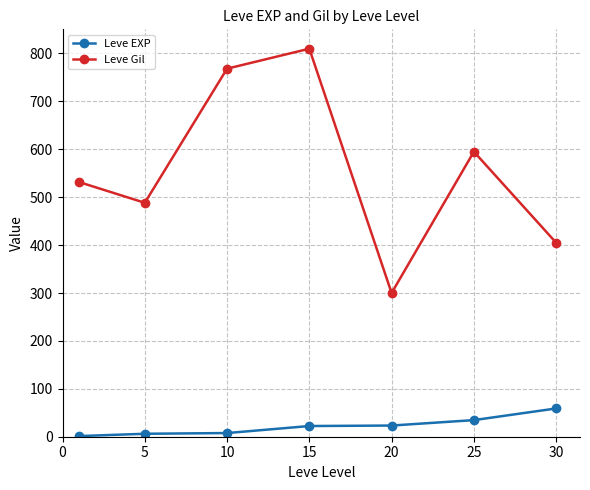

Which series has the largest range (max minus min)?

Leve Gil